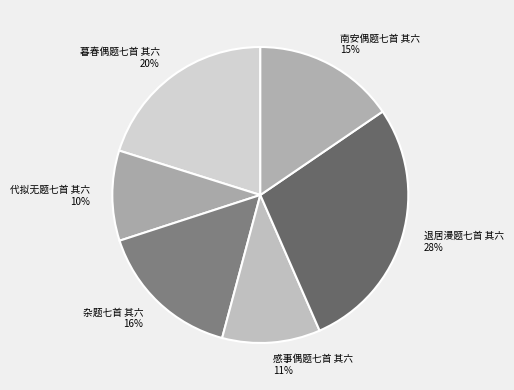

Is it true that 暮春偶题七首 其六 is 20% of the pie?

True